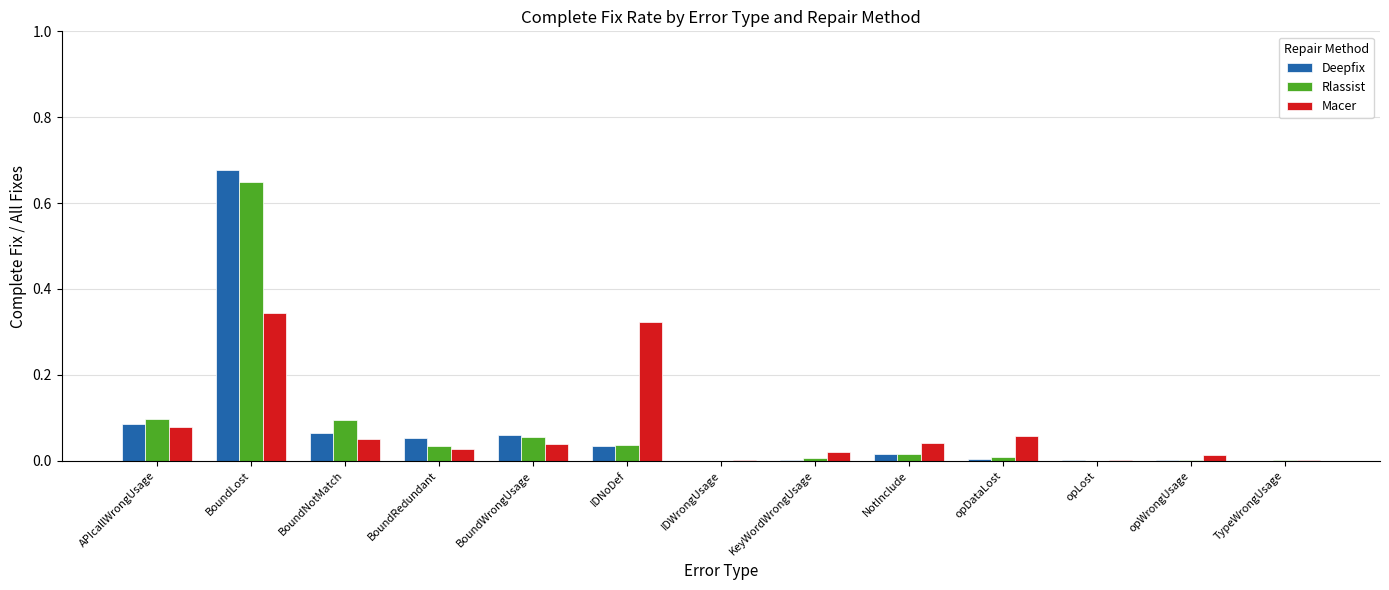

At which category is the sum across all series the highest?

BoundLost